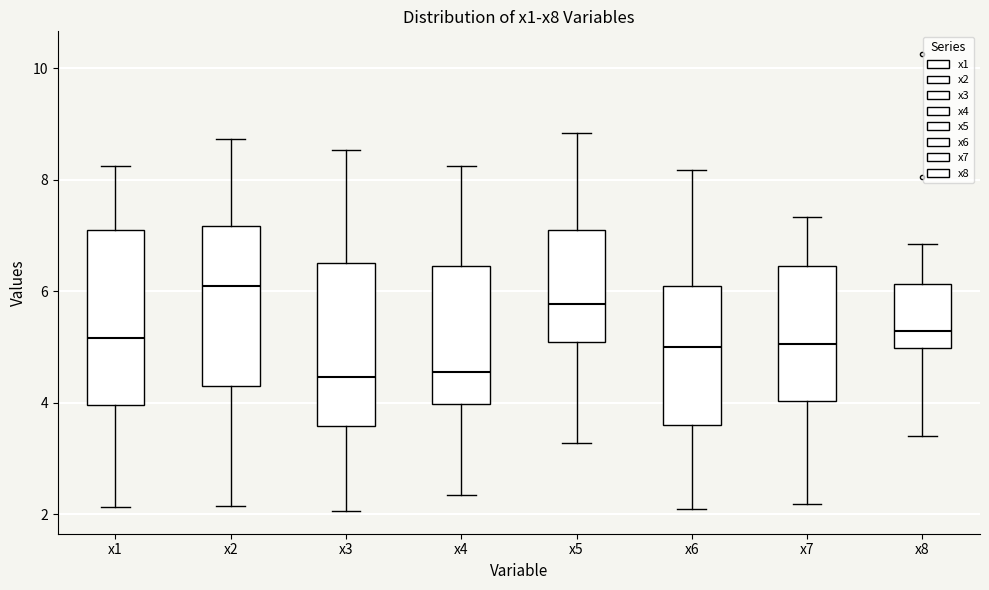

Reading left to right, read every box against the y-axis: the position of its median line, the range the box covers, and the ends of its whiskers. The values are not printed on the chart, so give them approximately, as read against the axis.

x1: median 5.2, box 4.0 to 7.0, whiskers 2.2 to 8.2
x2: median 6.0, box 4.4 to 7.2, whiskers 2.2 to 8.8
x3: median 4.4, box 3.6 to 6.6, whiskers 2.0 to 8.6
x4: median 4.6, box 4.0 to 6.4, whiskers 2.4 to 8.2
x5: median 5.8, box 5.0 to 7.0, whiskers 3.2 to 8.8
x6: median 5.0, box 3.6 to 6.0, whiskers 2.0 to 8.2
x7: median 5.0, box 4.0 to 6.4, whiskers 2.2 to 7.4
x8: median 5.2, box 5.0 to 6.2, whiskers 3.4 to 6.8